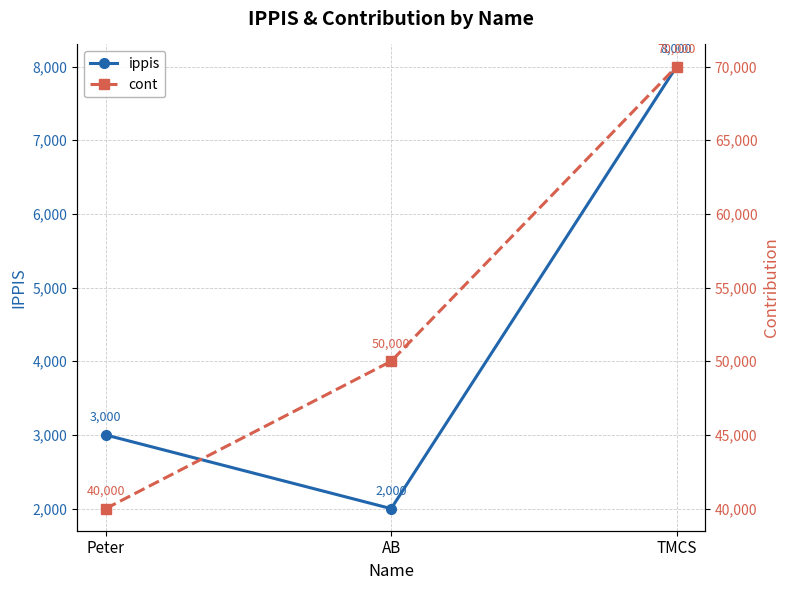

What is the difference between the maximum and minimum values in the cont series?

30000